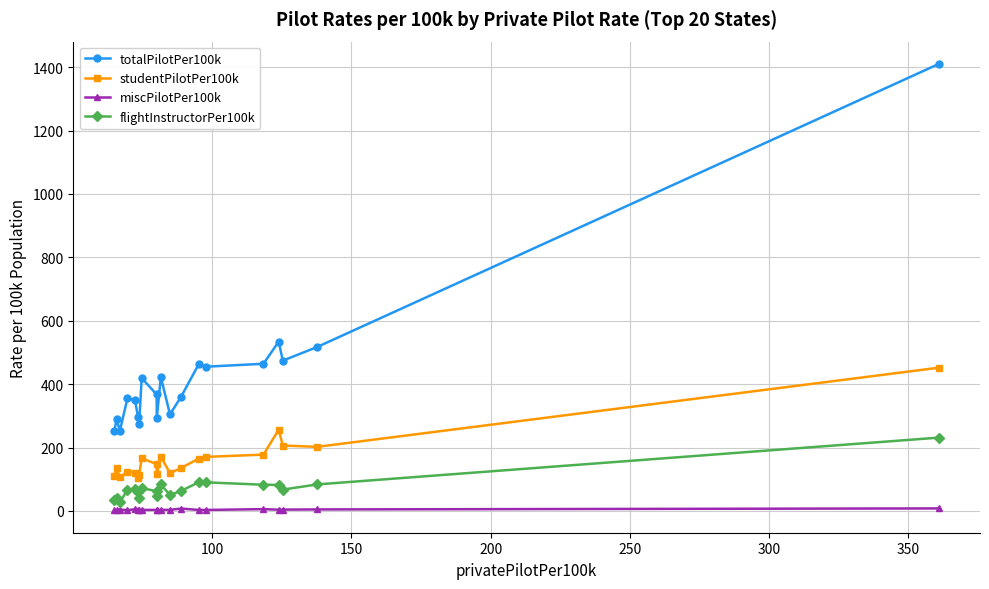

What is the value of the miscPilotPer100k point at the 2nd from the left?

1.6